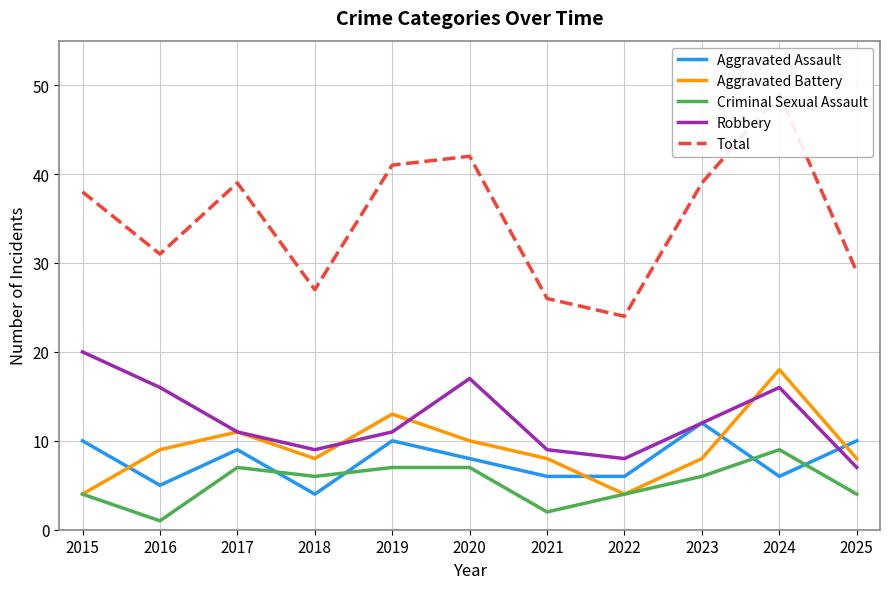

Reading right to left, what are all the values shown in this chart?

Aggravated Assault: 10	6	12	6	6	8	10	4	9	5	10
Aggravated Battery: 8	18	8	4	8	10	13	8	11	9	4
Criminal Sexual Assault: 4	9	6	4	2	7	7	6	7	1	4
Robbery: 7	16	12	8	9	17	11	9	11	16	20
Total: 29	49	39	24	26	42	41	27	39	31	38